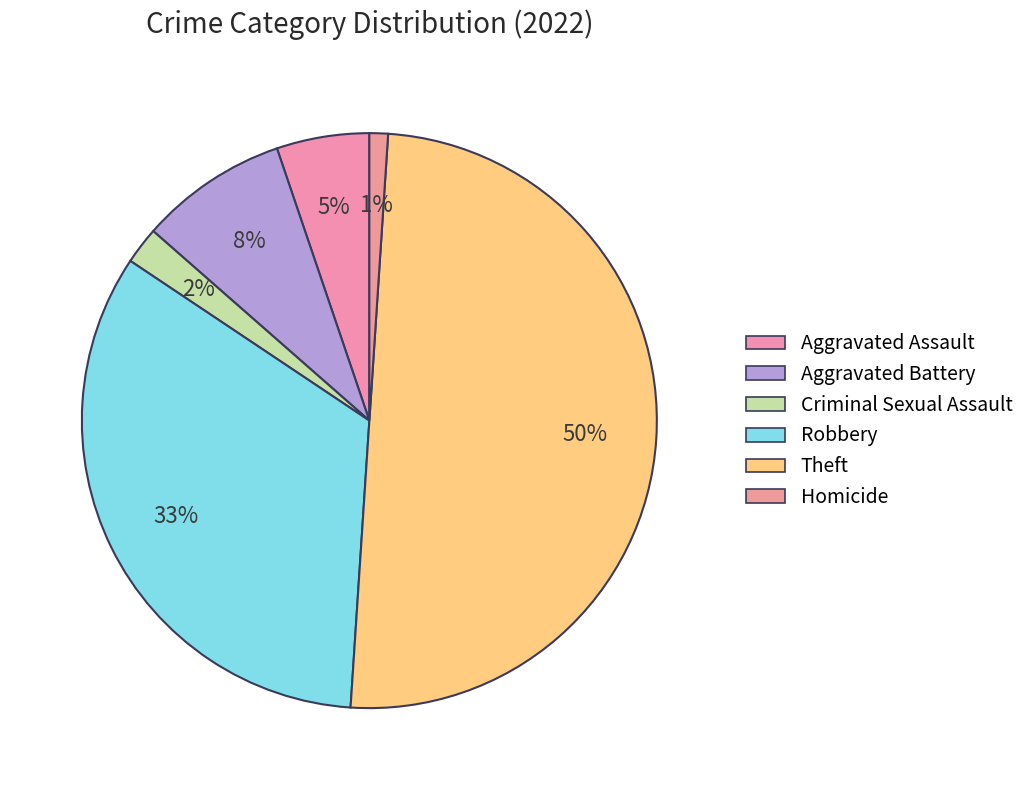

How many segments does this pie chart have?

6